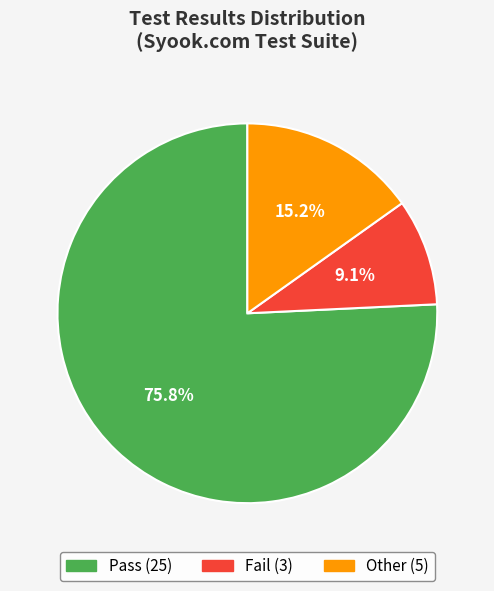

Is the sum of Pass and Fail greater than half?

Yes